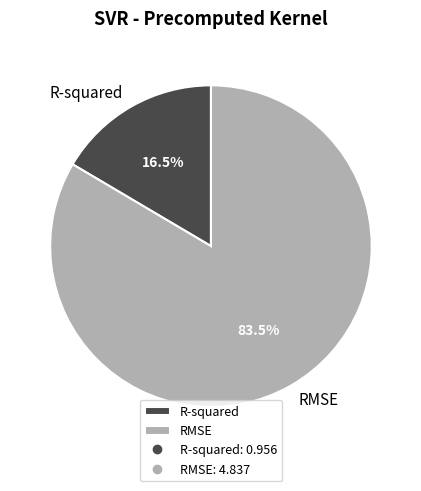

Which slice is the smallest?

R-squared